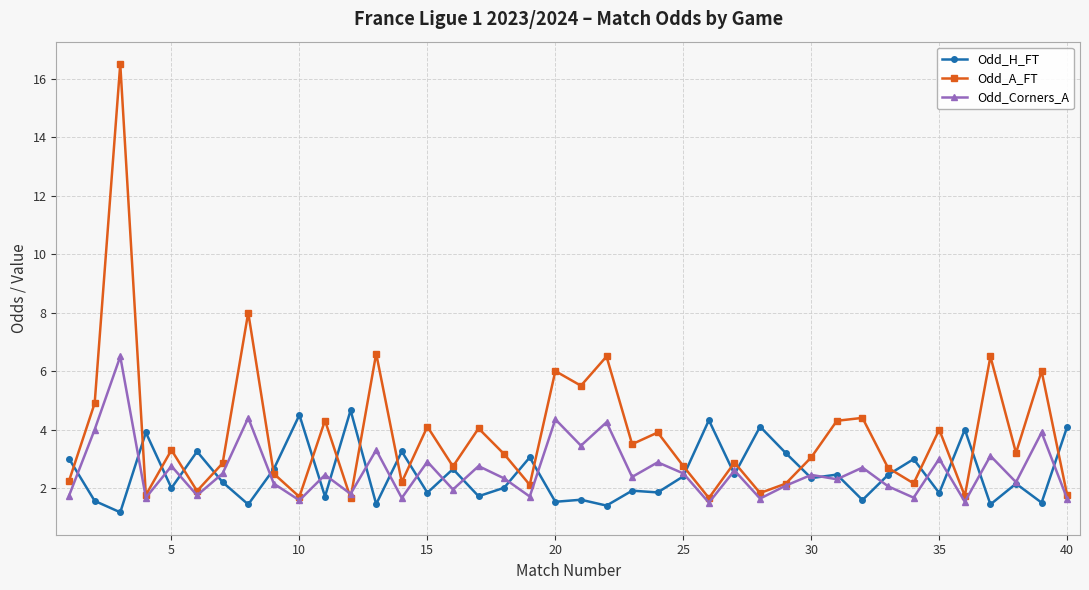

What is the minimum value shown in the chart?

1.2